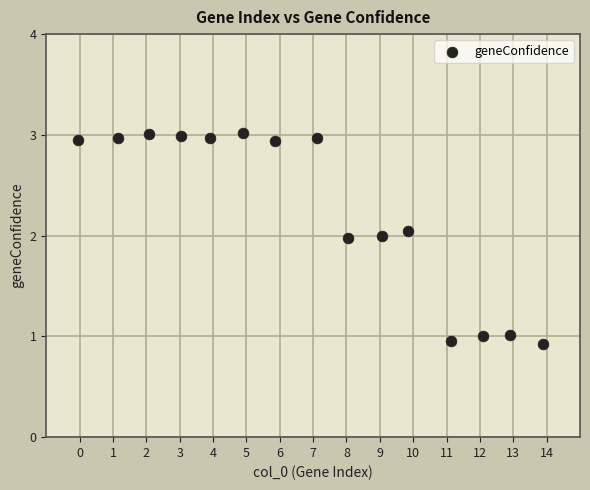

What is the range of Y values (max minus min)?

2.1